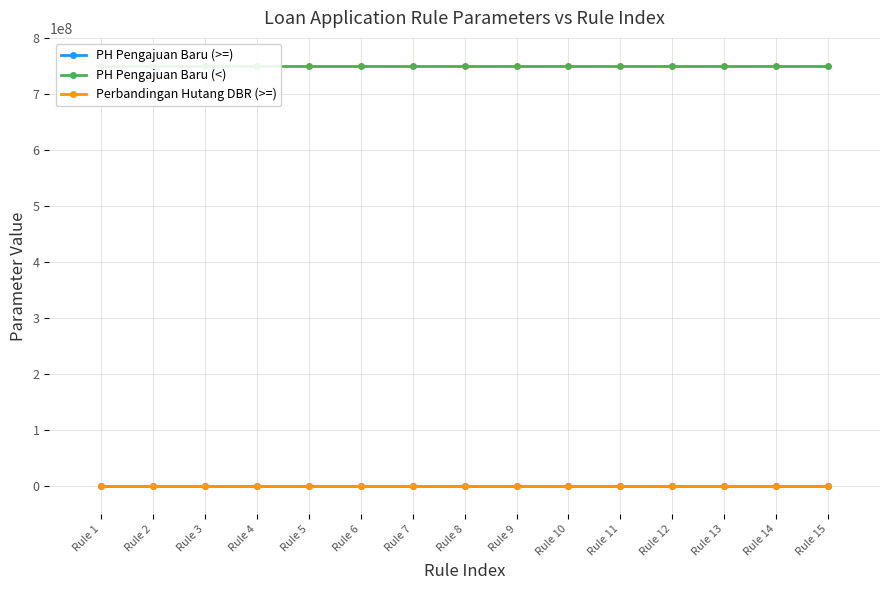

What are all the series names shown in the legend?

PH Pengajuan Baru (>=), PH Pengajuan Baru (<), Perbandingan Hutang DBR (>=)